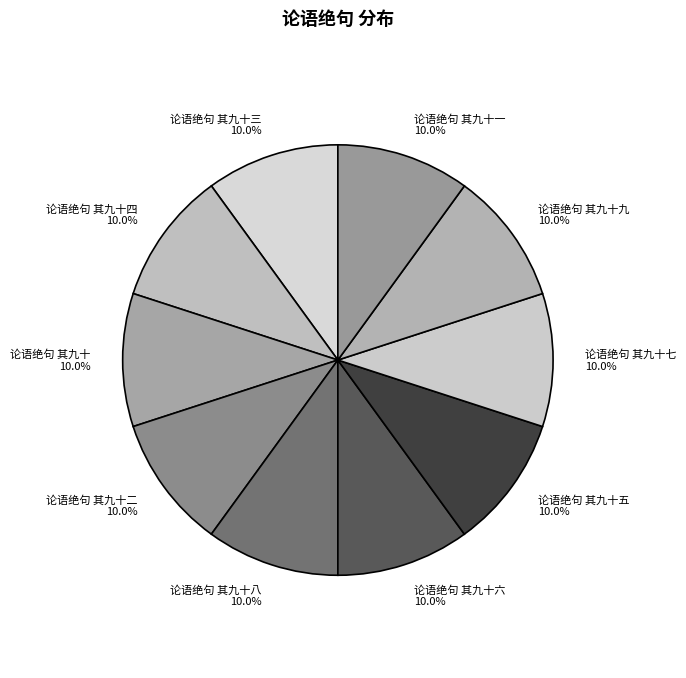

Approximately how many times larger is the value at 论语绝句 其九十七 compared to 论语绝句 其九十二?

1.0